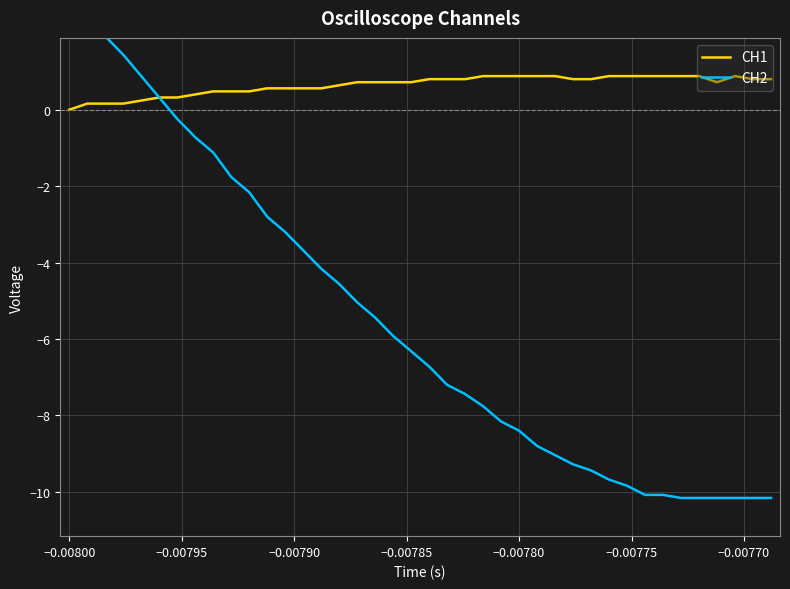

Reading right to left, list all the values displayed in this chart.

CH1: 0.8	0.8	0.9	0.7	0.9	0.9	0.9	0.9	0.9	0.9	0.8	0.8	0.9	0.9	0.9	0.9	0.9	0.8	0.8	0.8	0.7	0.7	0.7	0.7	0.6	0.6	0.6	0.6	0.6	0.5	0.5	0.5	0.4	0.3	0.3	0.2	0.2	0.2	0.2	0.0
CH2: -10.2	-10.2	-10.2	-10.2	-10.2	-10.2	-10.1	-10.1	-9.8	-9.7	-9.4	-9.3	-9.0	-8.8	-8.4	-8.2	-7.8	-7.4	-7.2	-6.7	-6.3	-5.9	-5.4	-5.0	-4.6	-4.2	-3.7	-3.2	-2.8	-2.2	-1.8	-1.1	-0.7	-0.2	0.3	0.9	1.4	1.9	2.4	3.0